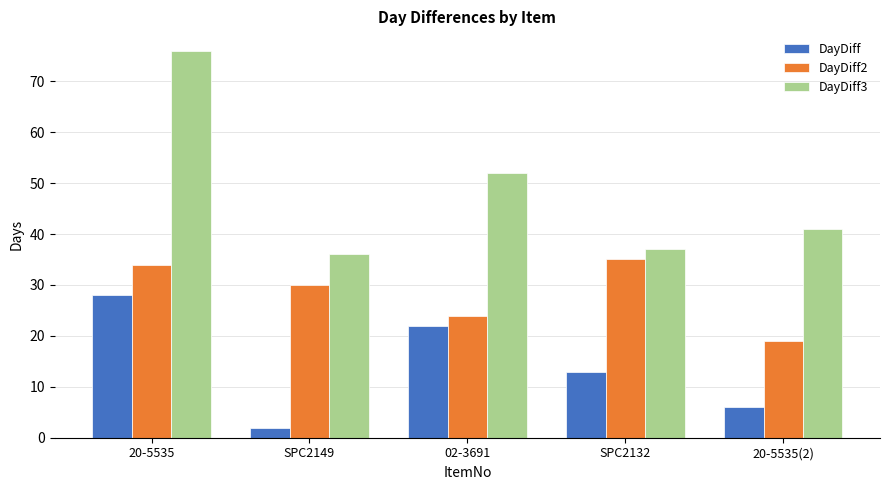

How many distinct data groups are displayed?

3